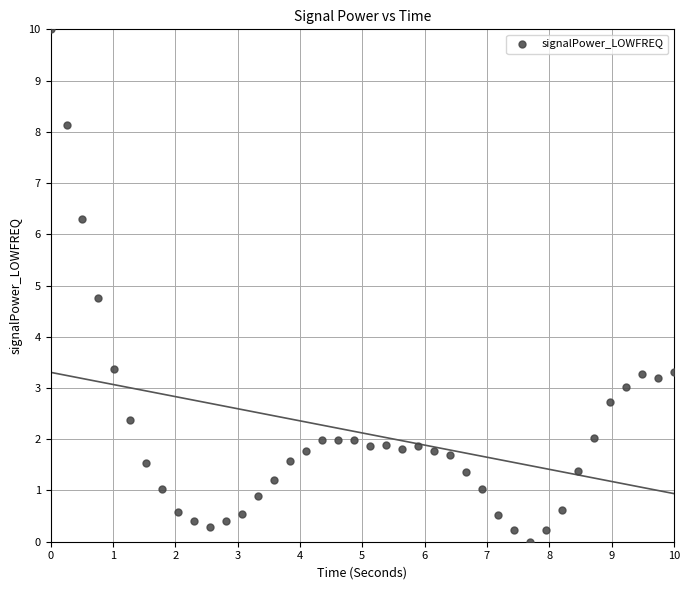

What Y value in the scatter plot is closest to 5?

4.7